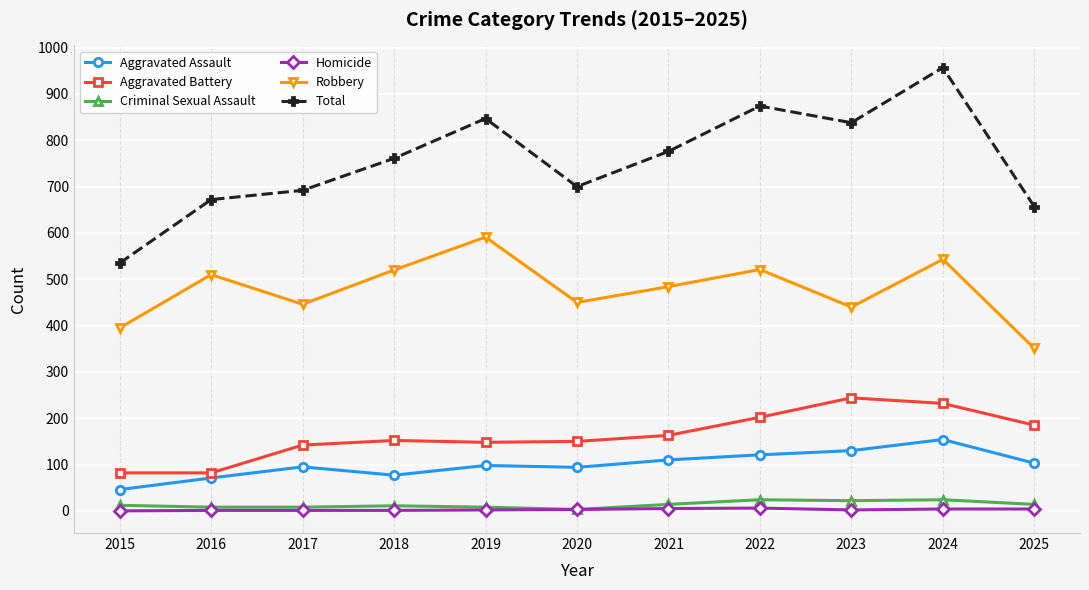

Which series has the largest total across all categories?

Total